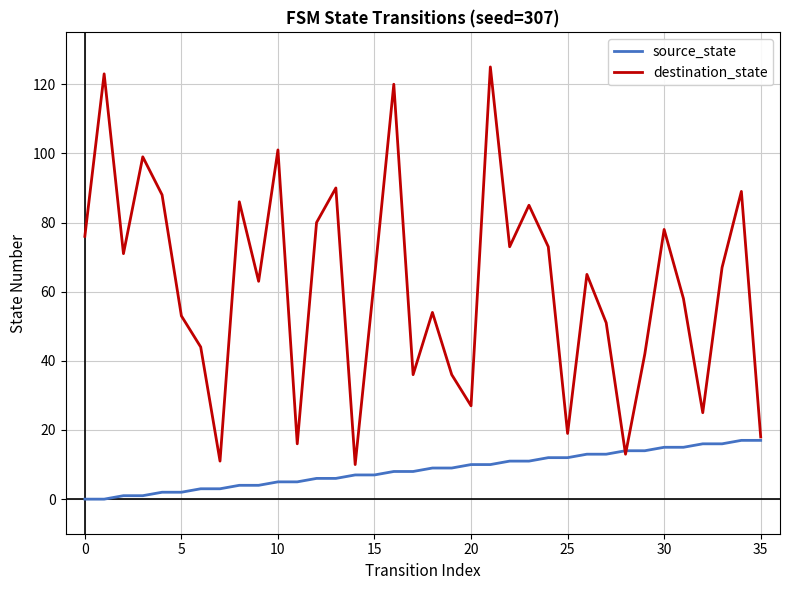

What is the minimum value for destination_state?

10